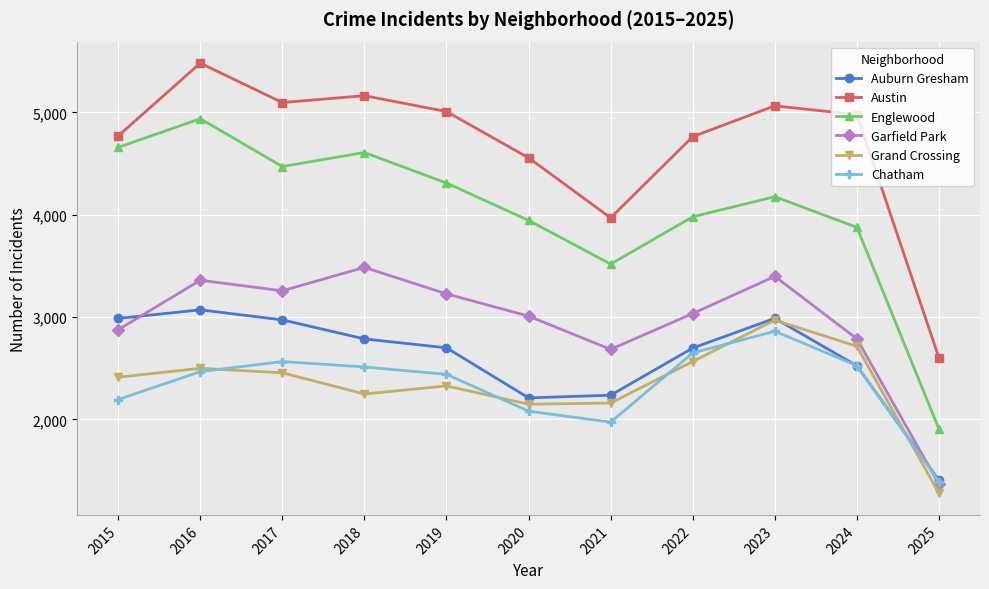

What is the difference between the highest and lowest values at 2025?

1324